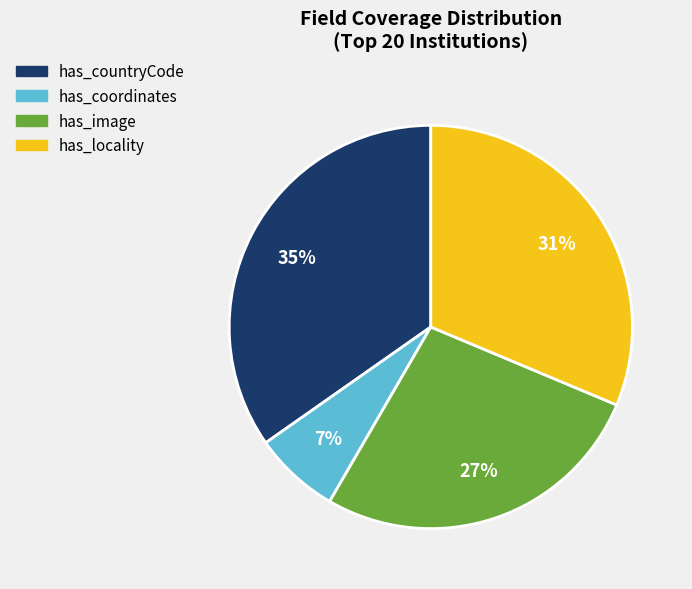

Which slice is the largest?

has_countryCode